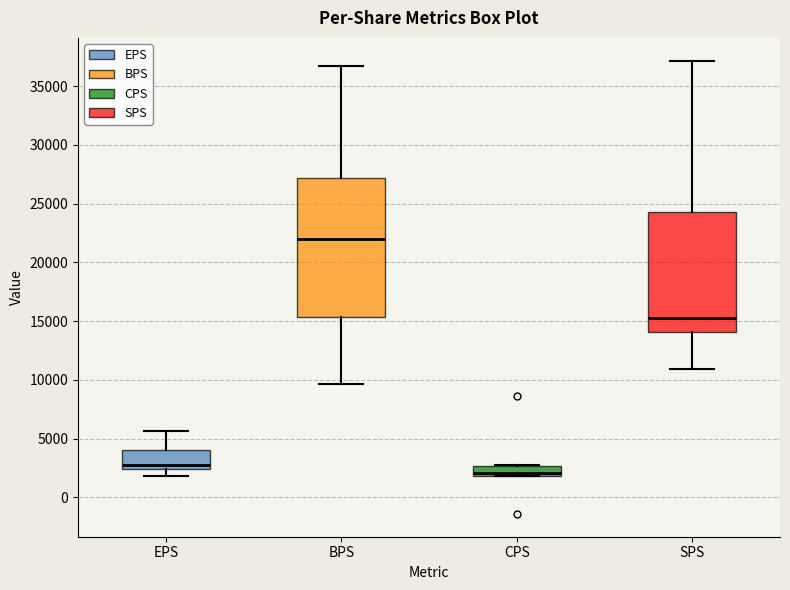

Reading left to right, transcribe this box plot: for each box, give where its median line is, the range the box spans, and where its two whiskers end, as read against the y-axis. The values are not printed on the chart, so give them approximately, as read against the axis.

EPS: median 3000, box 2500 to 4000, whiskers 2000 to 5500
BPS: median 22000, box 15500 to 27000, whiskers 9500 to 36500
CPS: median 2000 (just above the box's lower edge), box 2000 to 2500, whiskers 2000 to 3000
SPS: median 15500, box 14000 to 24500, whiskers 11000 to 37000